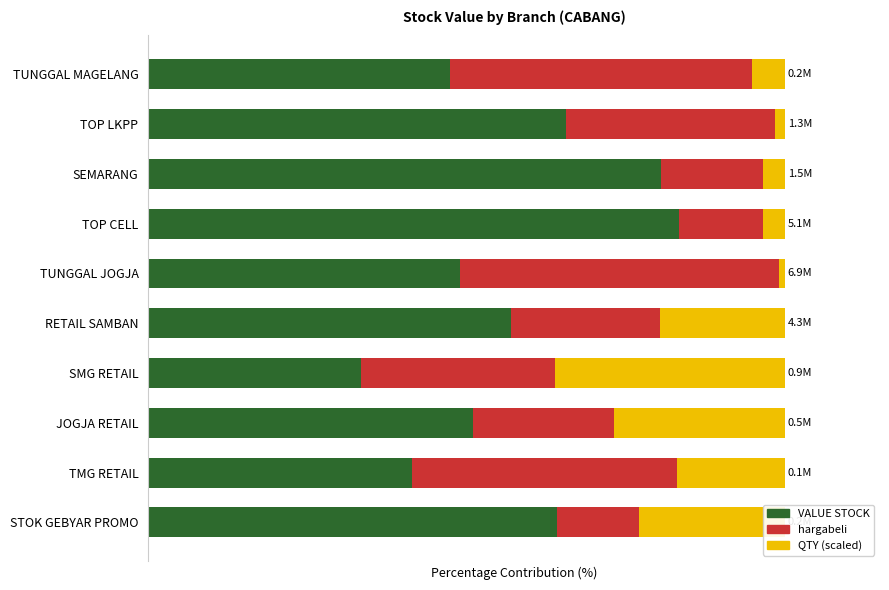

At how many categories does at least one series exceed 44?

8